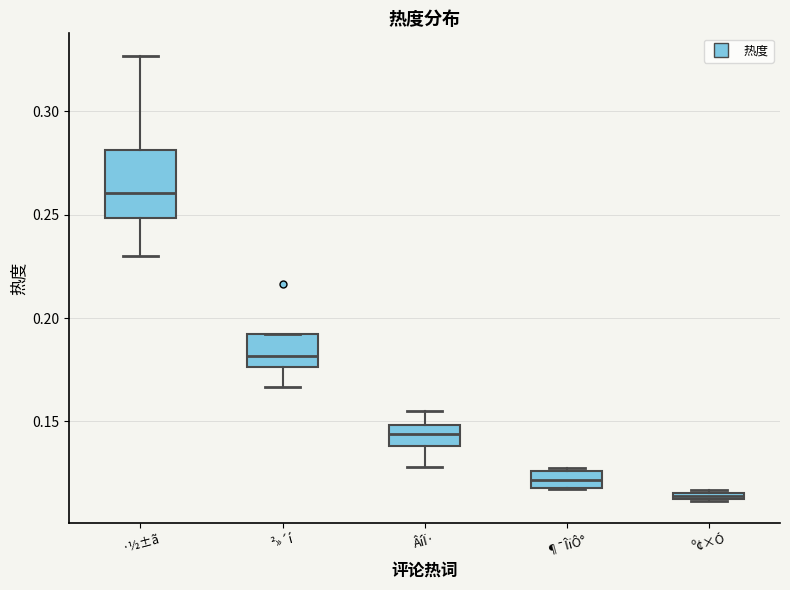

Which box's median line is the lowest?

º¢×Ó